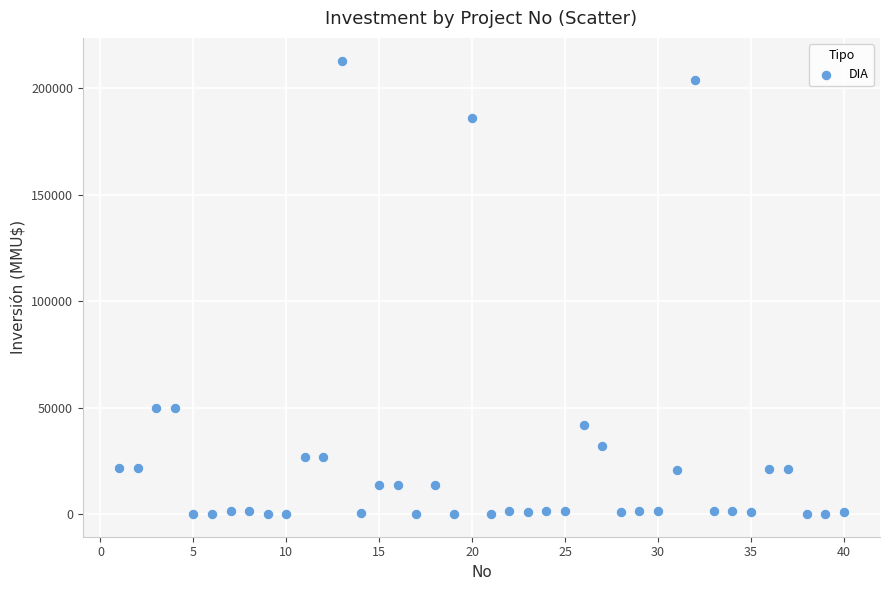

What is the range of Y values (max minus min)?

212800